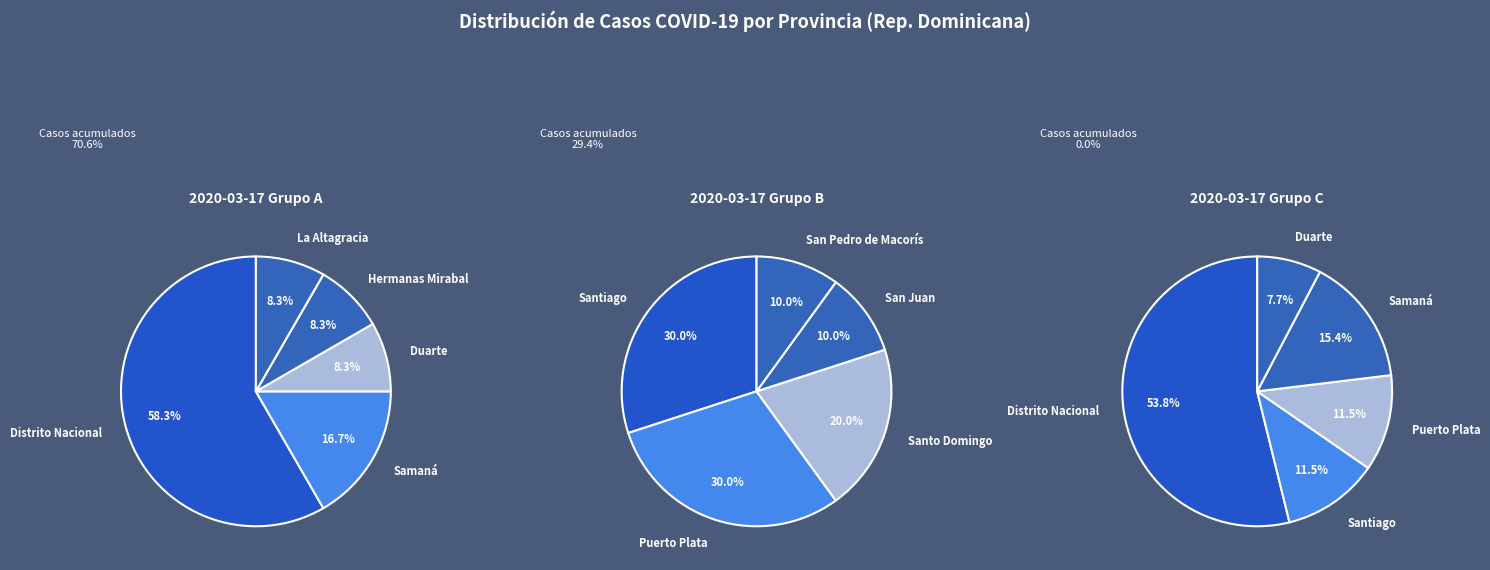

Is it true that Distrito Nacional is 54% of the pie?

False